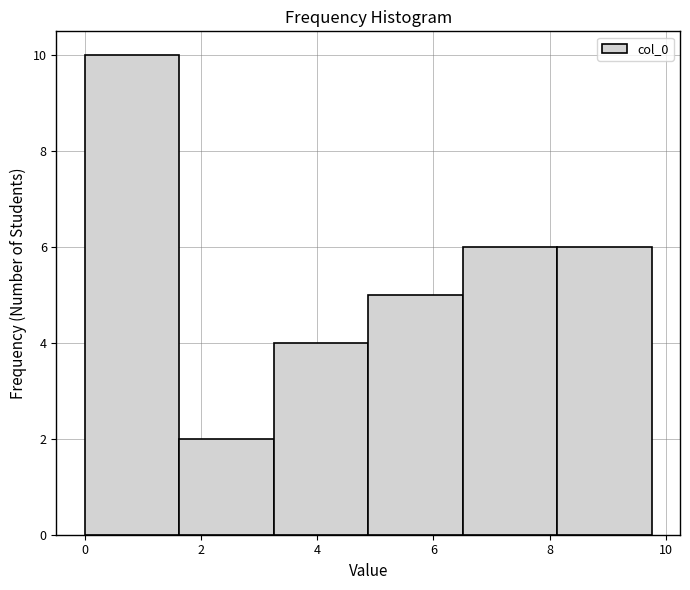

Reading left to right, list every bar in this chart as the range it spans on the x-axis followed by its height. Neither the bar edges nor the heights are printed on the chart, so give them approximately, as read against the axes.

0.0 to 1.6: 10
1.6 to 3.2: 2
3.2 to 4.8: 4
4.8 to 6.6: 5
6.6 to 8.2: 6
8.2 to 9.8: 6